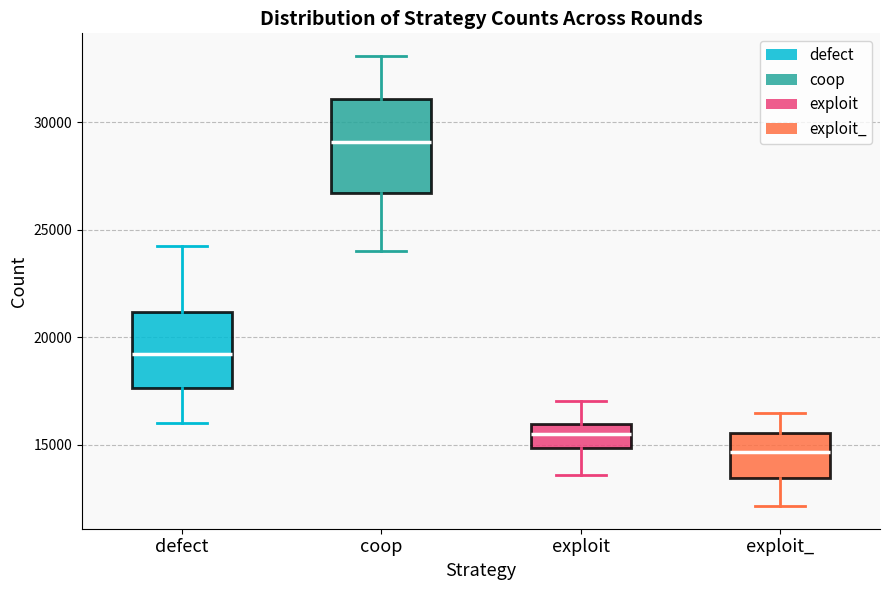

Which box's median line is the lowest?

exploit_